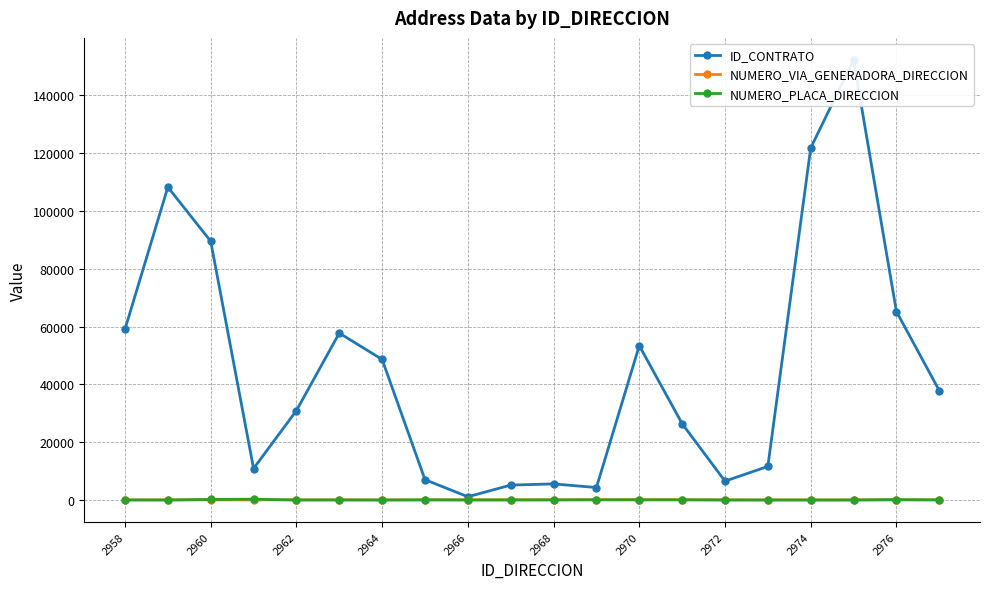

What are all the series names shown in the legend?

ID_CONTRATO, NUMERO_VIA_GENERADORA_DIRECCION, NUMERO_PLACA_DIRECCION